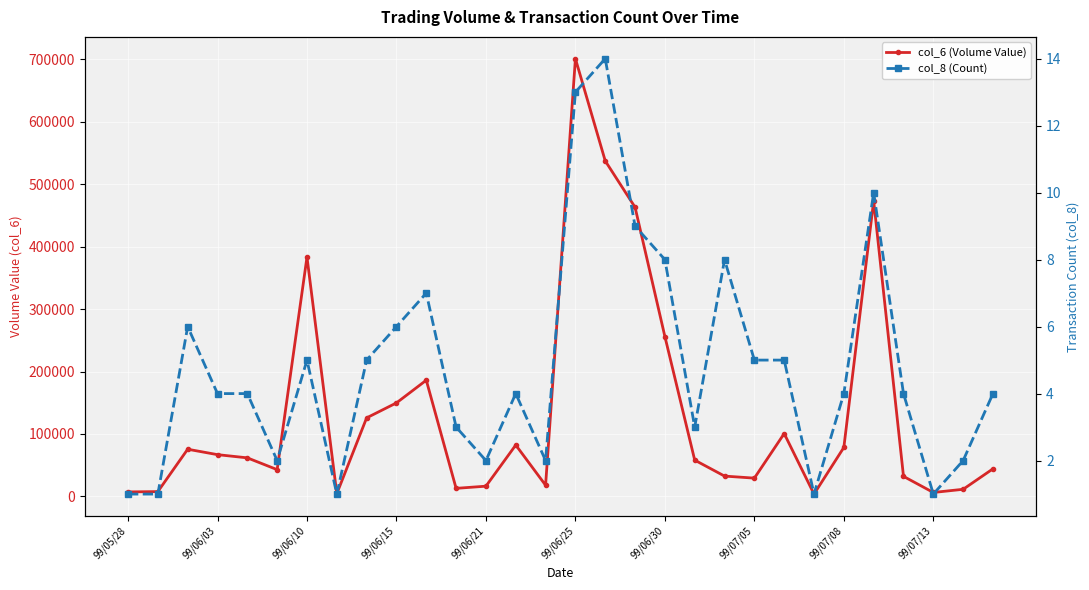

Which series has the largest total across all categories?

col_6 (Volume Value)